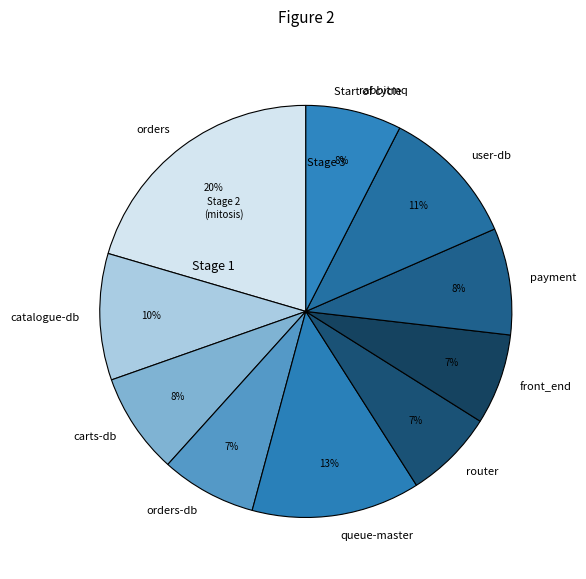

Is there a majority slice in this chart?

No